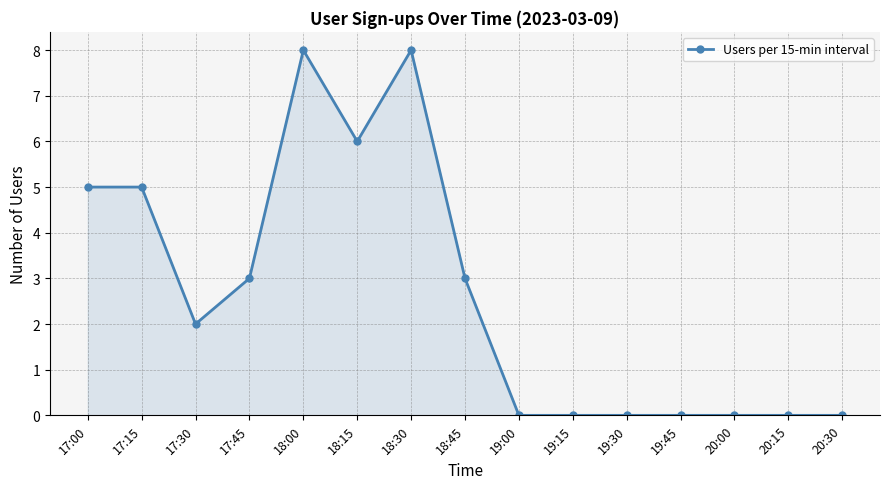

What is the sum of all values?

40